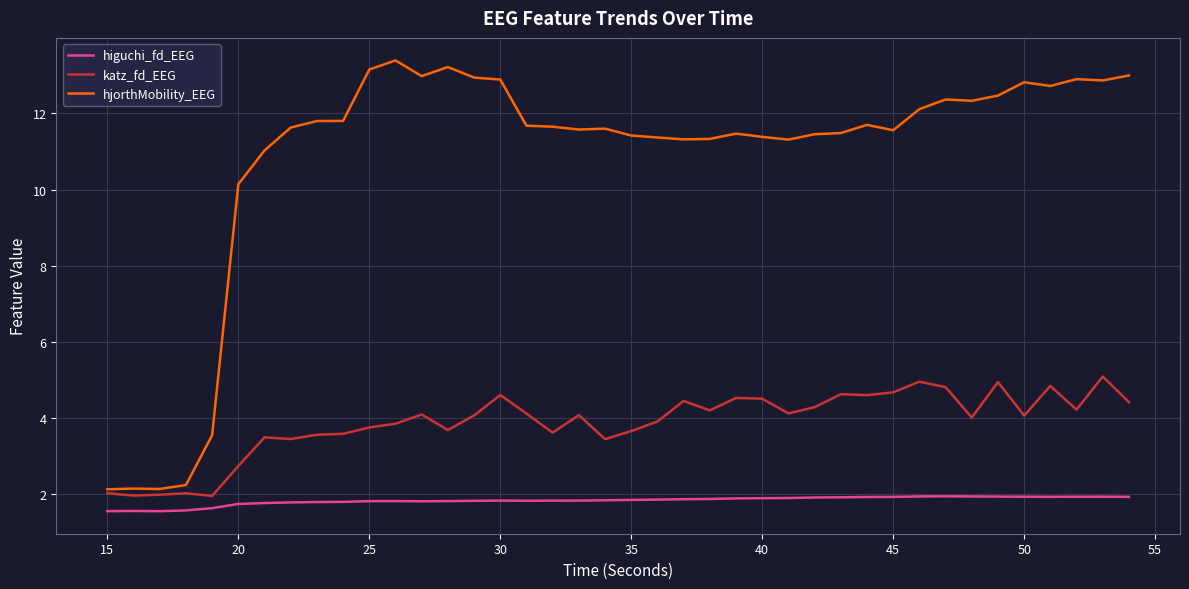

True or false: katz_fd_EEG and higuchi_fd_EEG cross at least once.

False